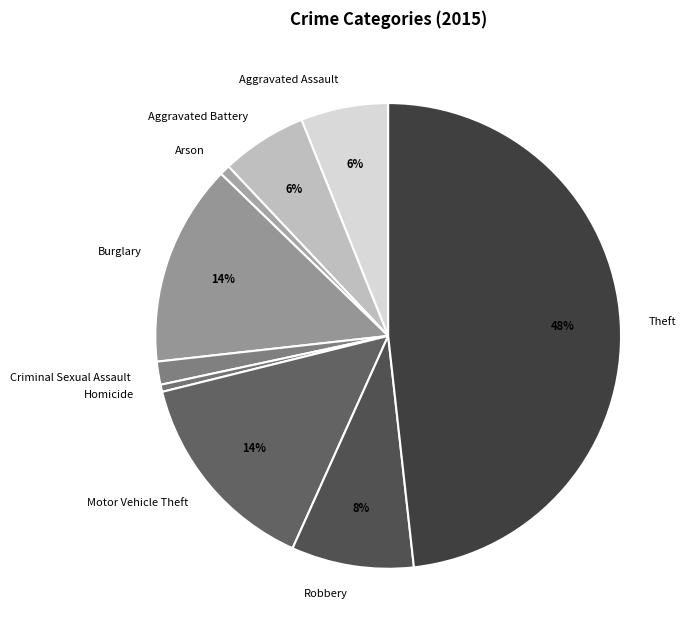

Is there a majority slice in this chart?

No